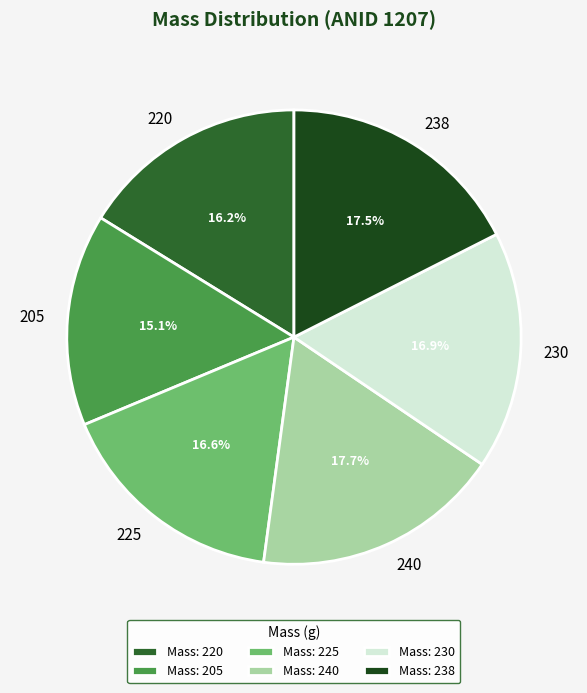

Count the number of slices in the pie.

6